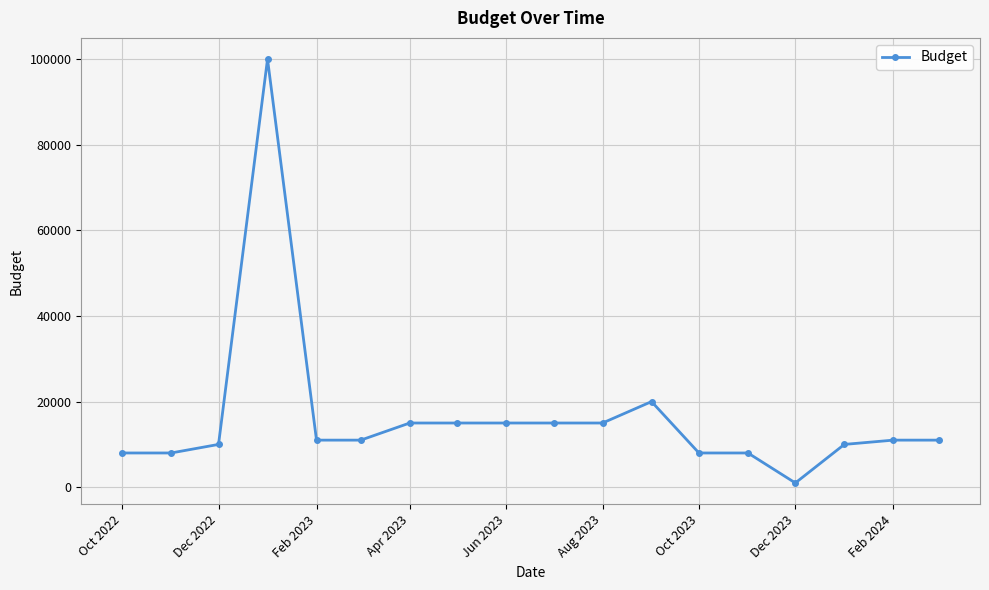

What is the value of the 5th point from the left?

11000